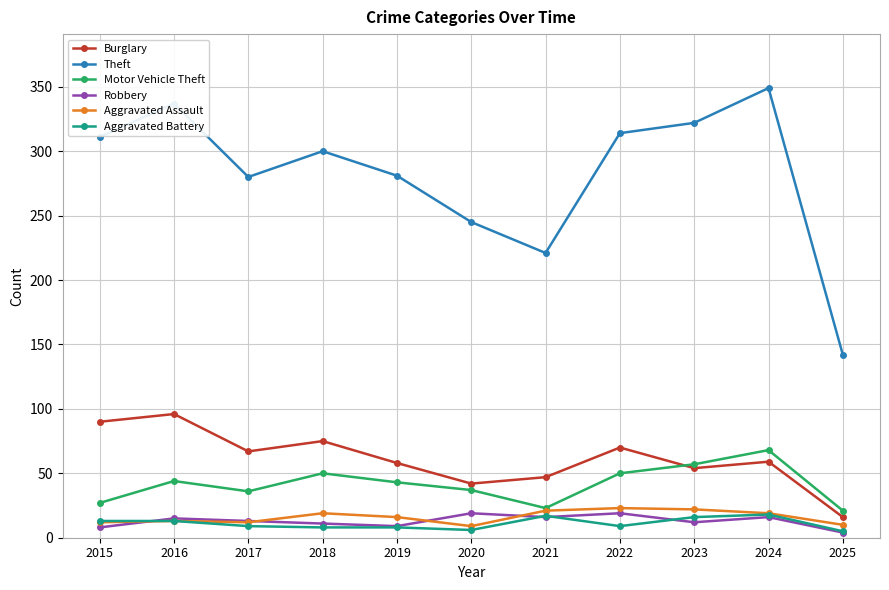

True or false: Burglary and Aggravated Battery intersect in this chart.

False